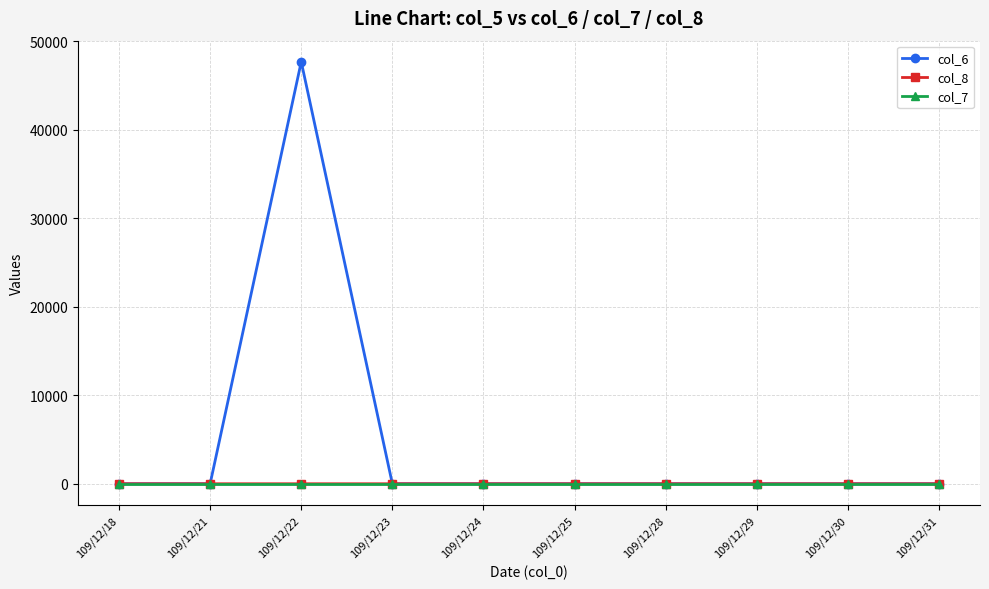

Is the value of col_6 at 109/12/22 greater than the value of col_8 at 109/12/30?

Yes